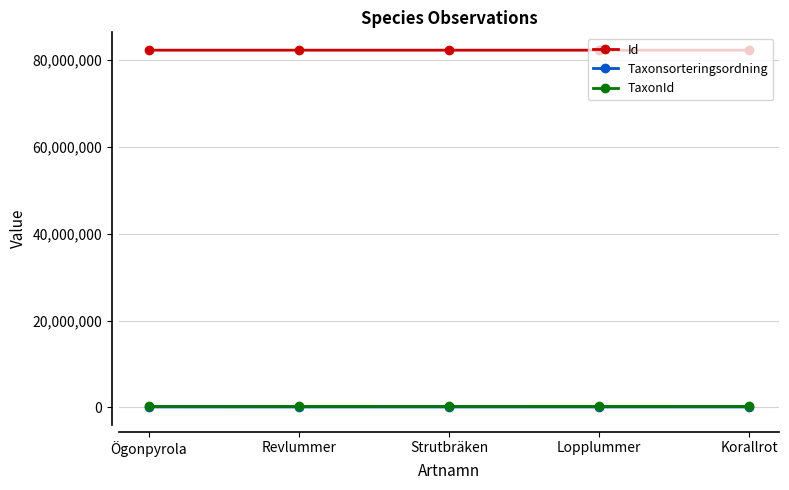

The value of Id at Ögonpyrola is 82300528. True or false?

True